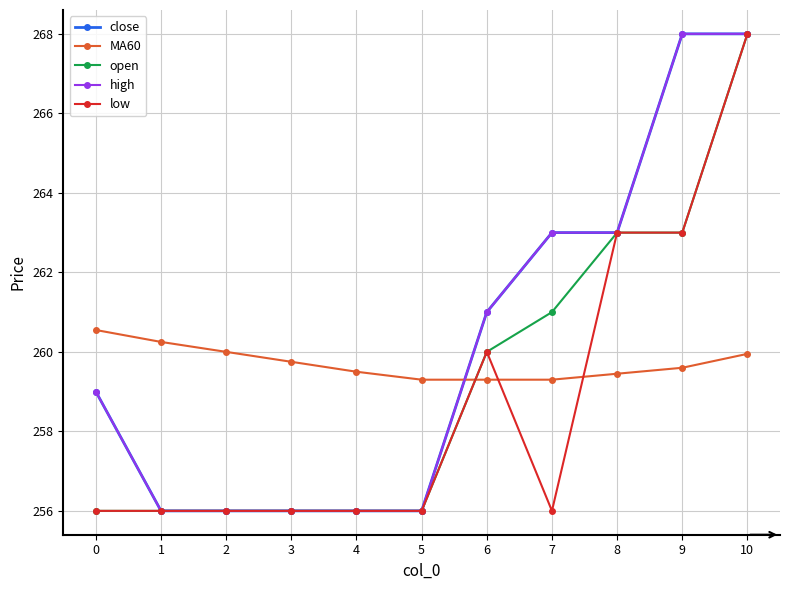

Is this an area chart (filled region under the line)?

No